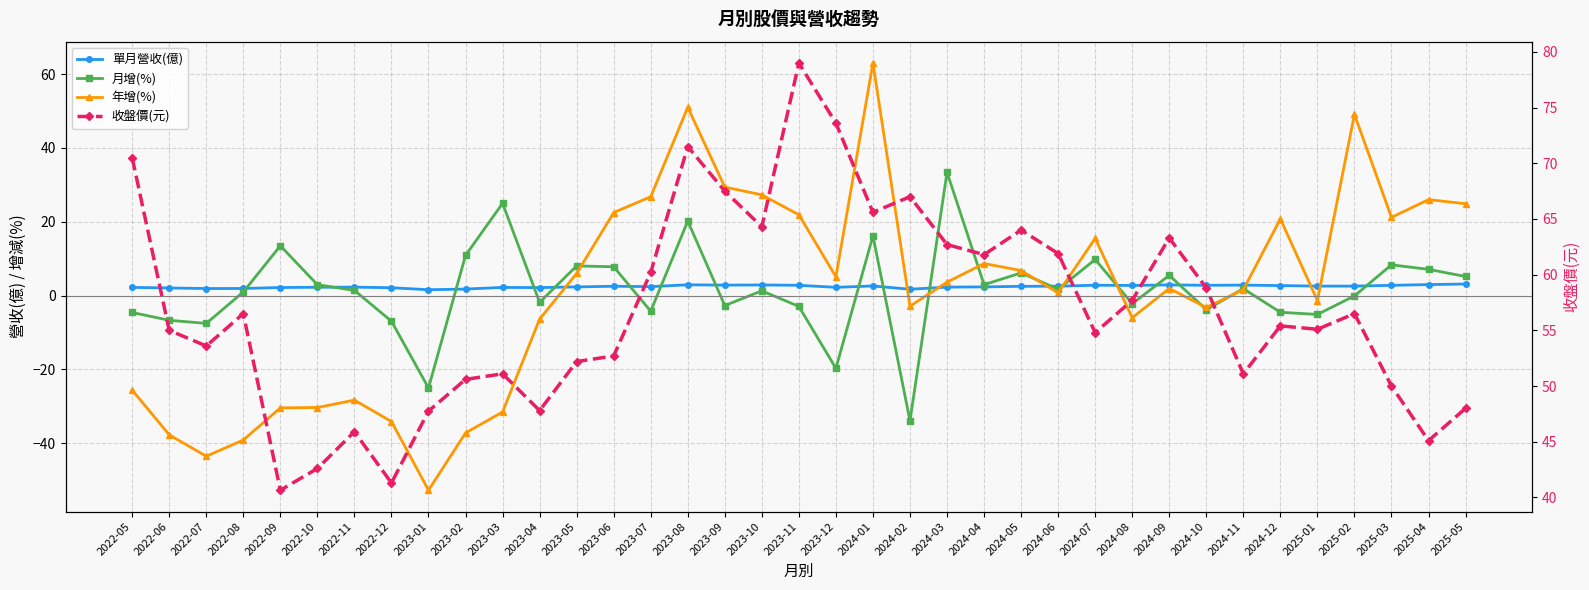

Which label corresponds to the smallest value in the chart?

2023-01